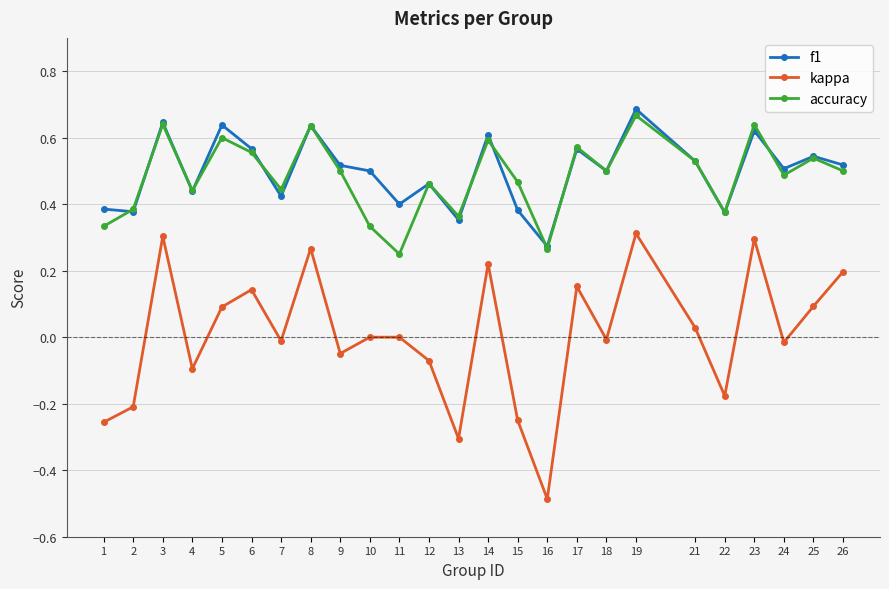

True or false: accuracy has more than 0 points higher than both neighbors.

True